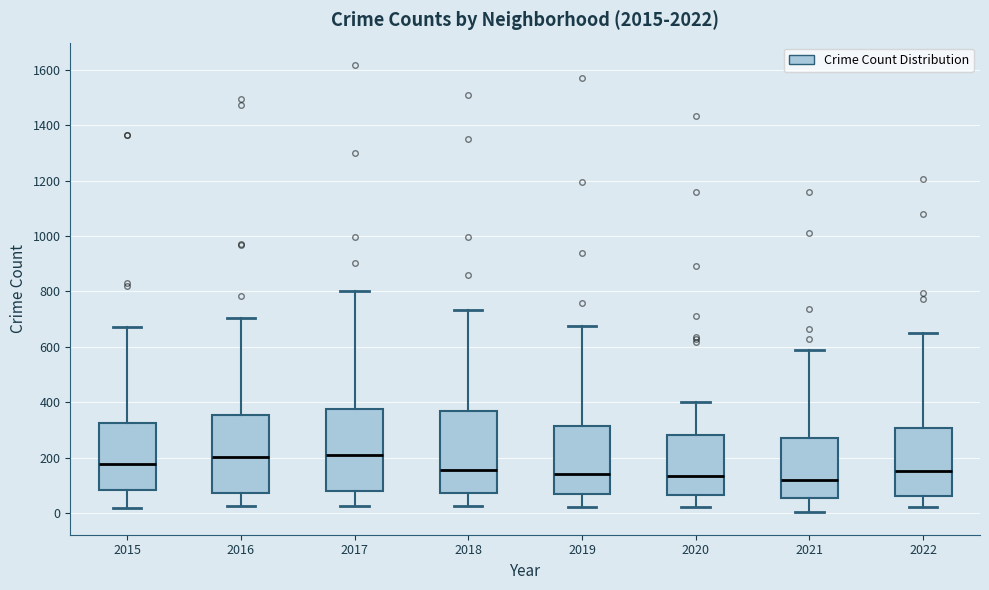

Where is the lower edge of the box at x = 2020 on the y-axis? The values are not printed on the chart, so give them approximately, as read against the axis.

60